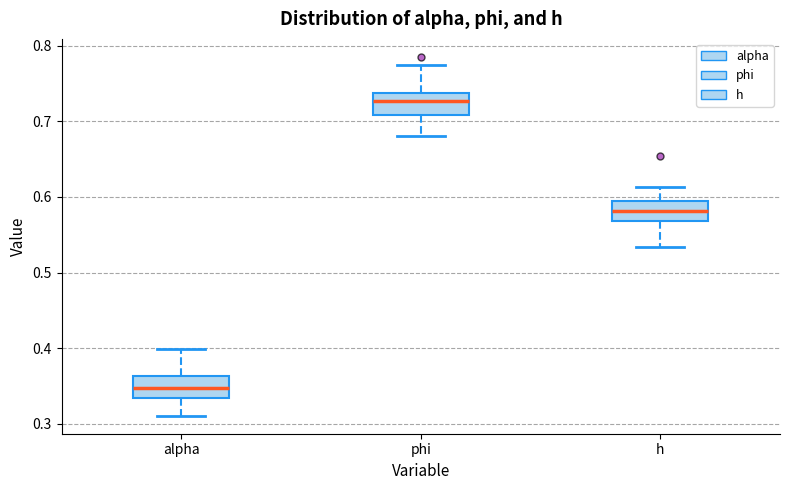

Which box has the lowest median line?

alpha